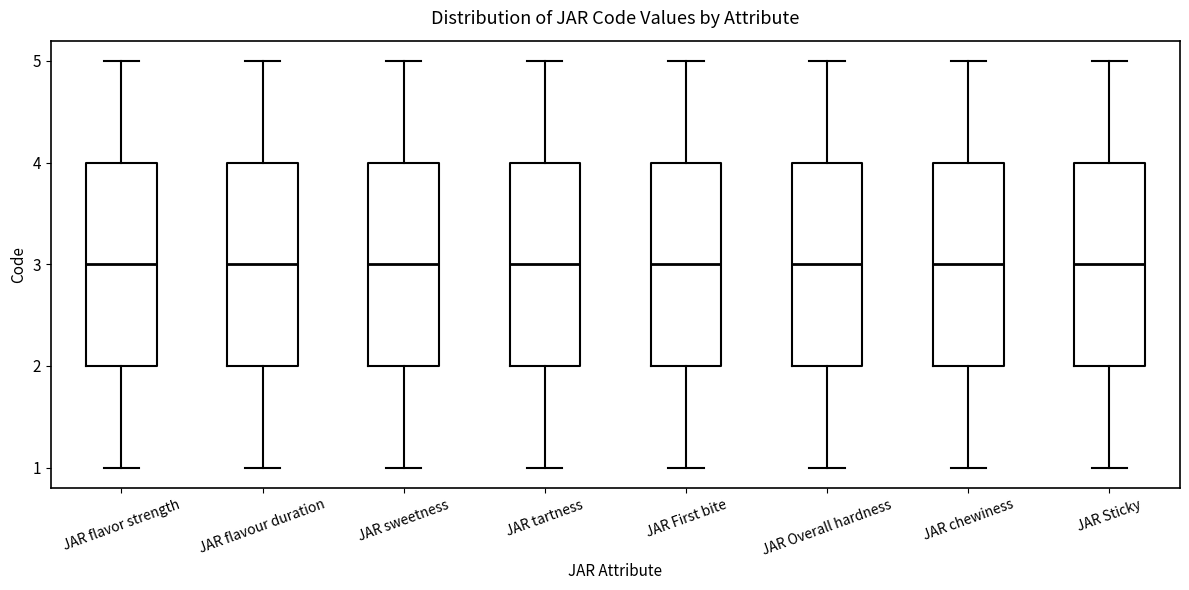

Reading left to right, read every box against the y-axis: the position of its median line, the range the box covers, and the ends of its whiskers. The values are not printed on the chart, so give them approximately, as read against the axis.

JAR flavor strength: median 3, box 2 to 4, whiskers 1 to 5
JAR flavour duration: median 3, box 2 to 4, whiskers 1 to 5
JAR sweetness: median 3, box 2 to 4, whiskers 1 to 5
JAR tartness: median 3, box 2 to 4, whiskers 1 to 5
JAR First bite: median 3, box 2 to 4, whiskers 1 to 5
JAR Overall hardness: median 3, box 2 to 4, whiskers 1 to 5
JAR chewiness: median 3, box 2 to 4, whiskers 1 to 5
JAR Sticky: median 3, box 2 to 4, whiskers 1 to 5